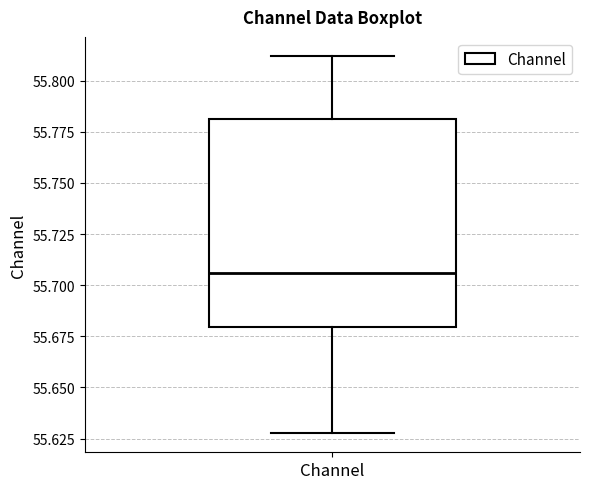

Transcribe this box plot: give where the median line is, the range the box spans, and where the two whiskers end, as read against the y-axis. The values are not printed on the chart, so give them approximately, as read against the axis.

median 55.705, box 55.680 to 55.780, whiskers 55.630 to 55.810